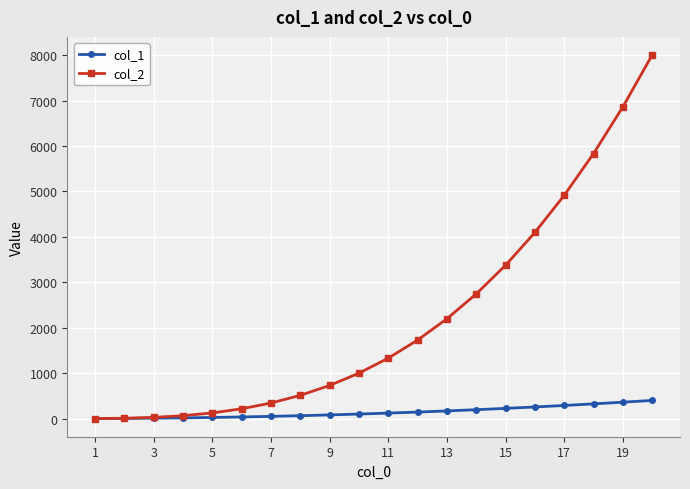

How many data points in col_2 are less than 1331?

10